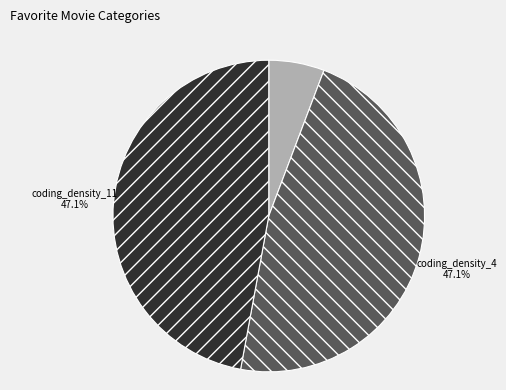

To the nearest percent, what portion does coding_density_4 represent?

47%